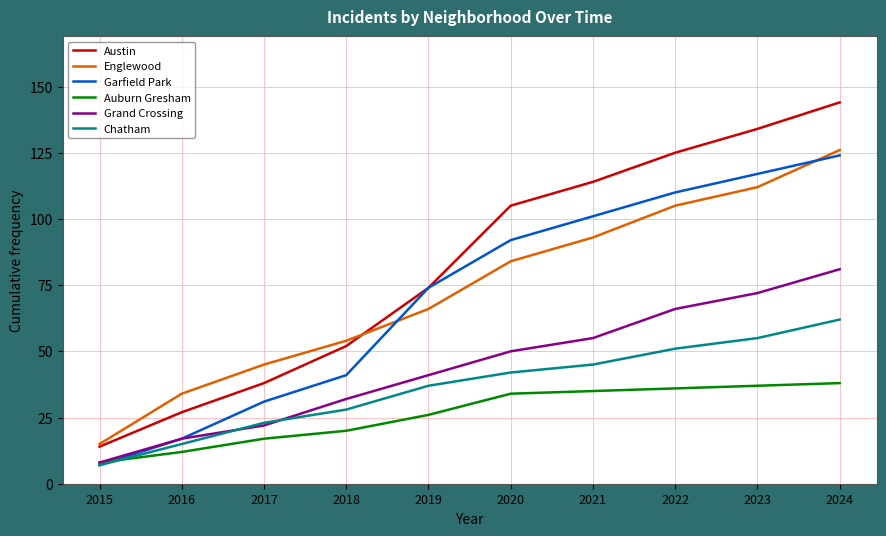

At which label is Englewood closest to 70?

2019